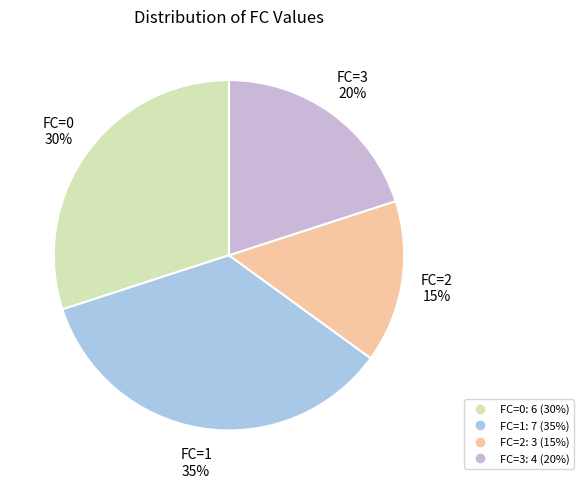

Is there a majority slice in this chart?

No